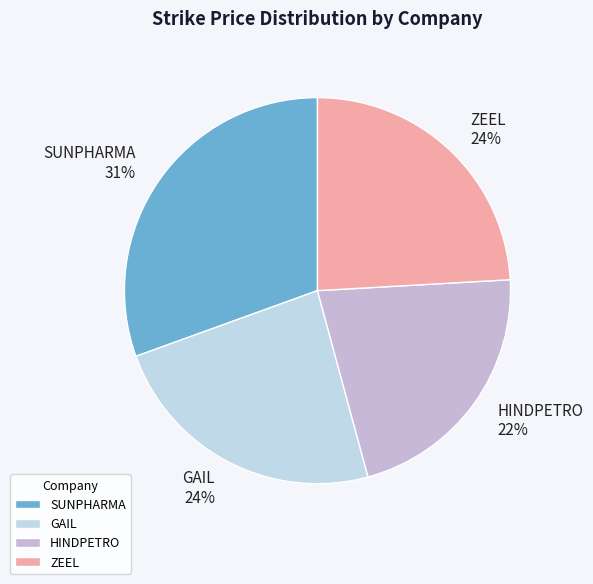

Is the sum of SUNPHARMA and GAIL greater than half?

Yes